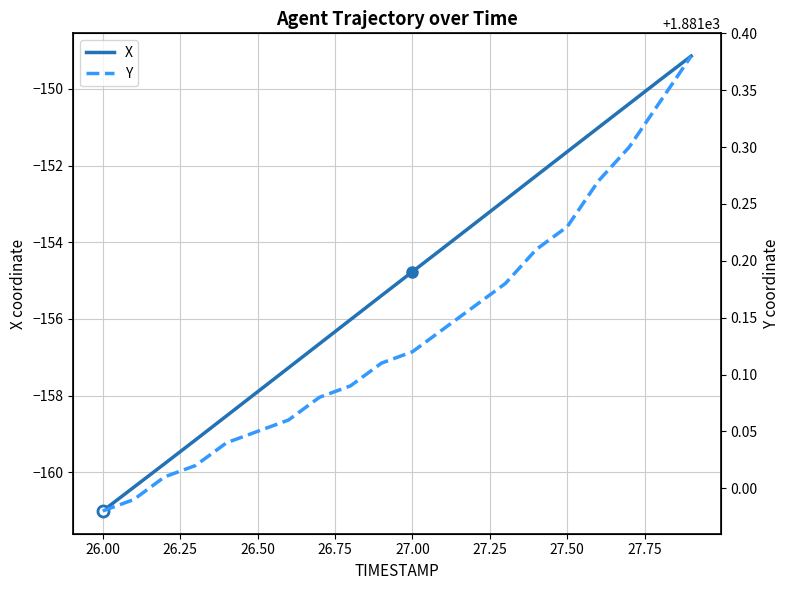

Which series has the largest range (max minus min)?

X